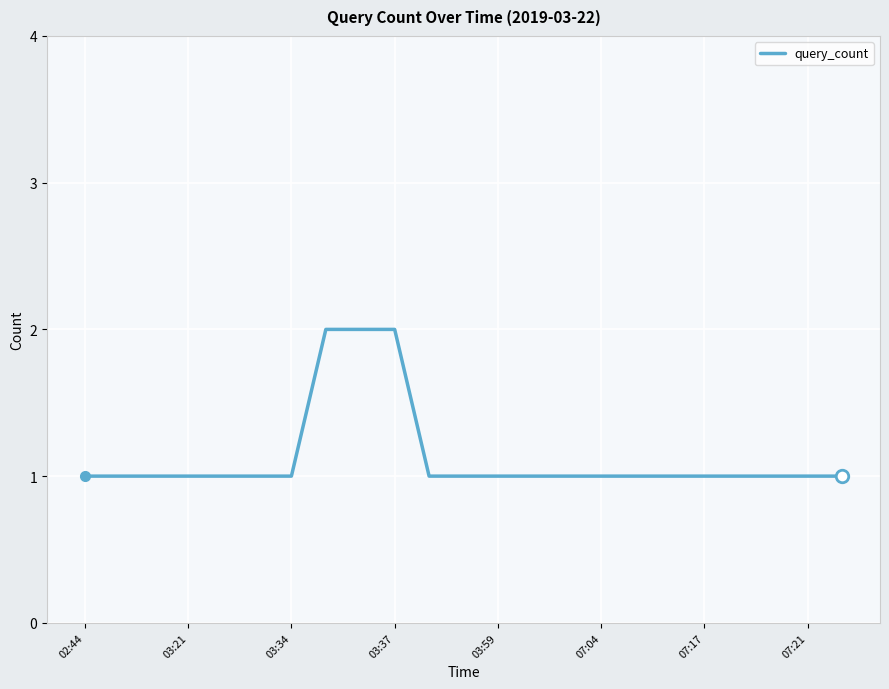

Reading left to right, list all the values displayed in this chart.

1	1	1	1	1	1	1	2	2	2	1	1	1	1	1	1	1	1	1	1	1	1	1